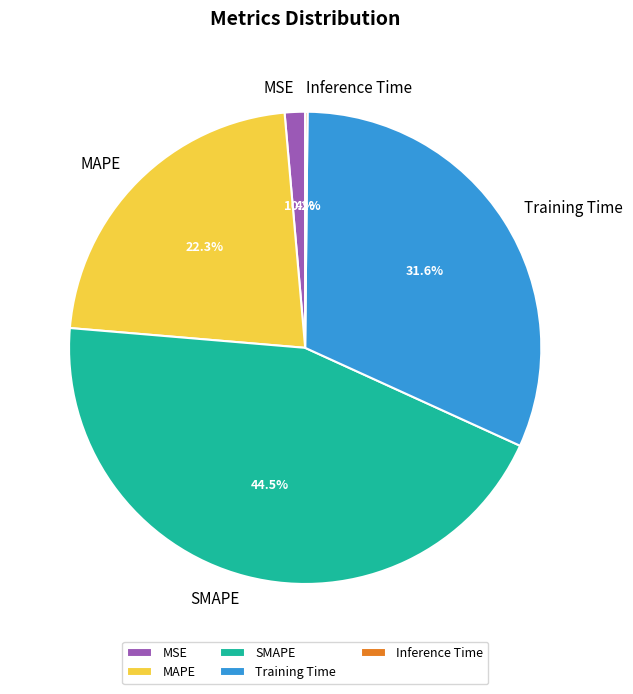

Which category has the biggest portion of the pie?

SMAPE